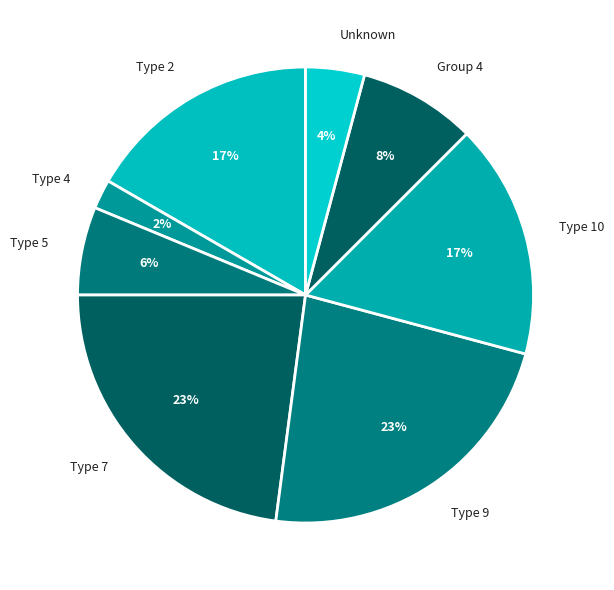

Count the number of slices in the pie.

8